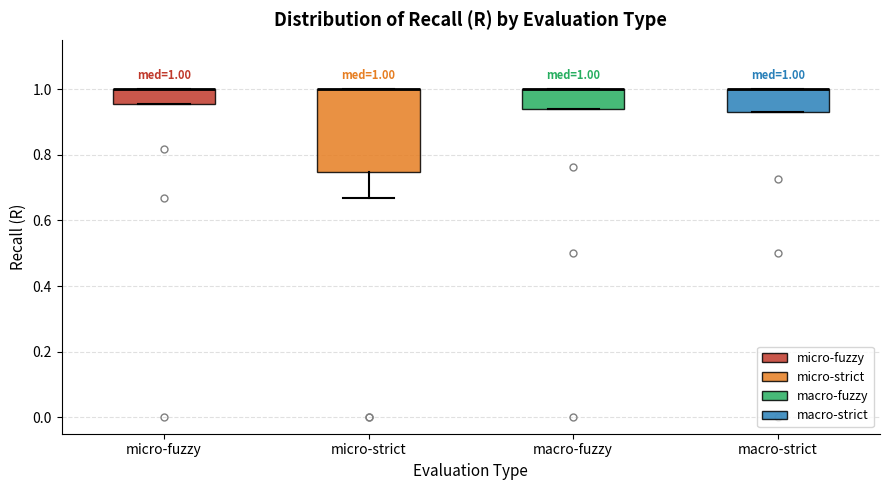

Which box is the tallest, from its lower edge to its upper edge?

micro-strict